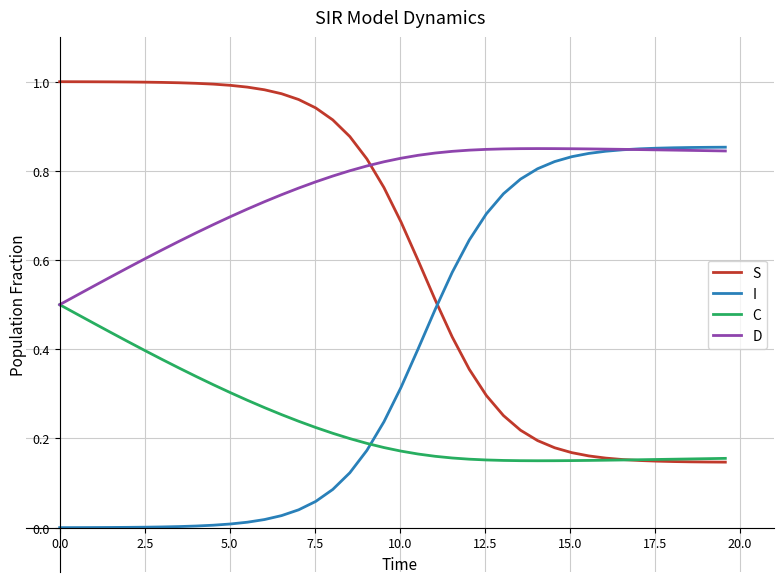

Which series has the largest total across all categories?

D